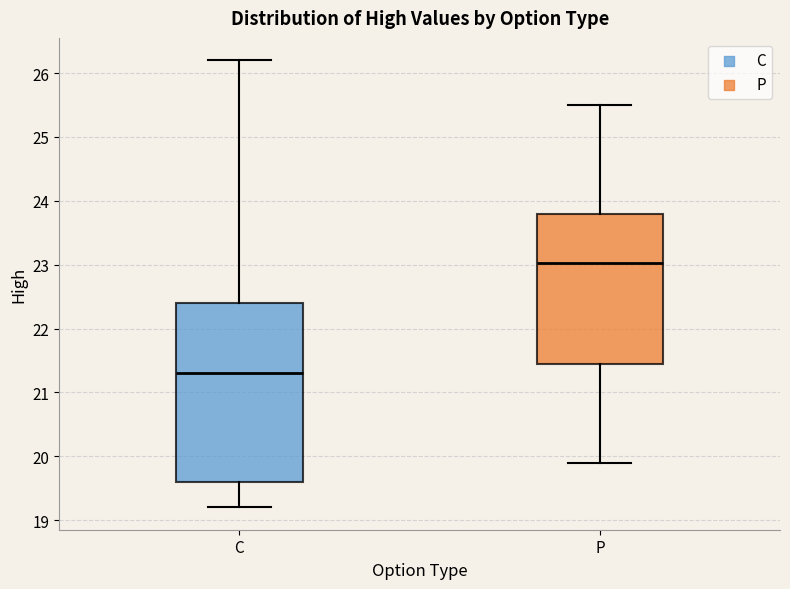

Reading left to right, read every box against the y-axis: the position of its median line, the range the box covers, and the ends of its whiskers. The values are not printed on the chart, so give them approximately, as read against the axis.

C: median 21.3, box 19.6 to 22.4, whiskers 19.2 to 26.2
P: median 23.0, box 21.4 to 23.8, whiskers 19.9 to 25.5